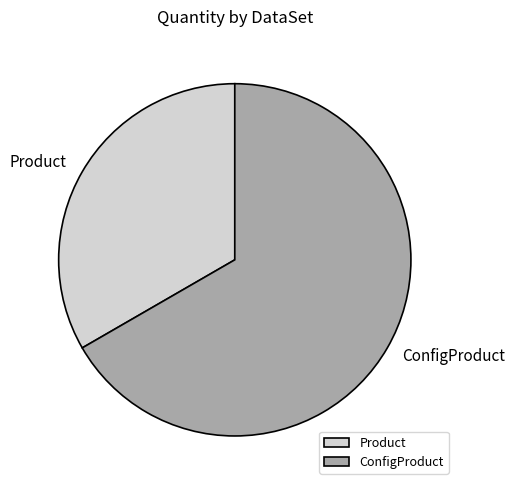

Which category has the smallest portion of the pie?

Product